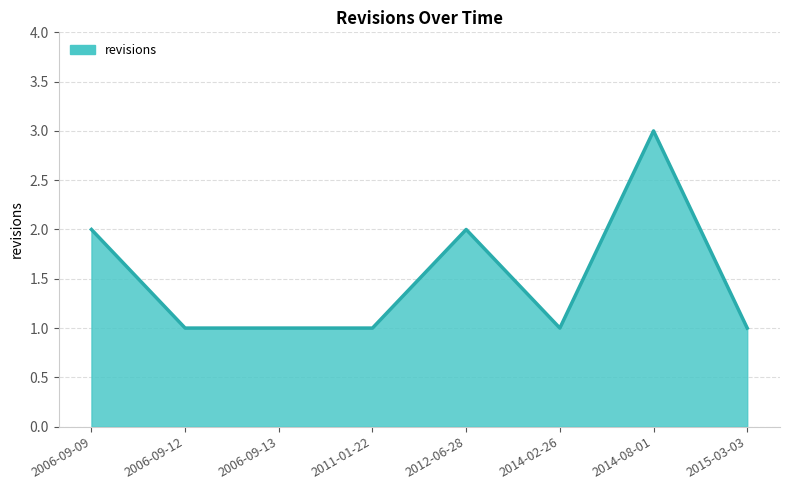

Reading right to left, extract all data points from this chart.

2015-03-03=1	2014-08-01=3	2014-02-26=1	2012-06-28=2	2011-01-22=1	2006-09-13=1	2006-09-12=1	2006-09-09=2